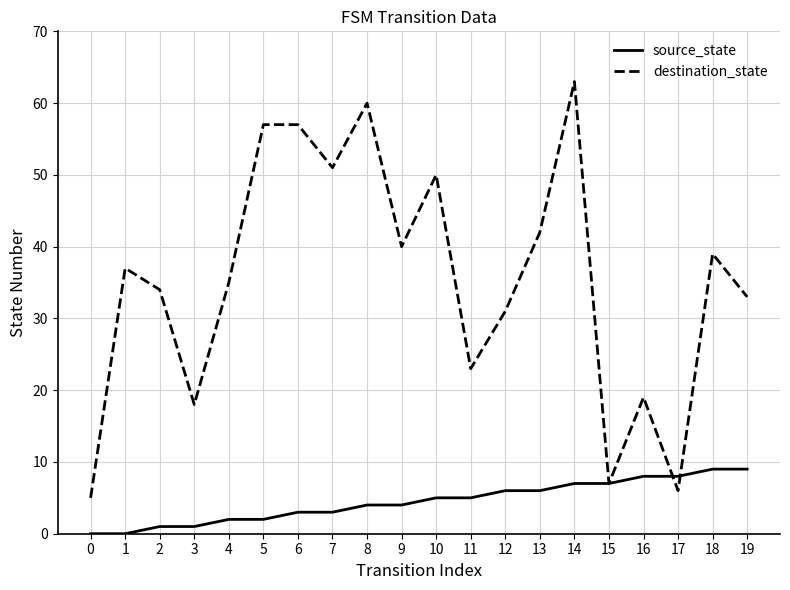

How many lines are shown in the chart?

2